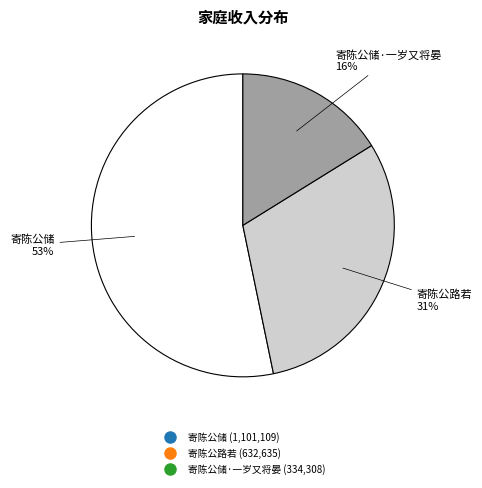

To the nearest percent, what is the difference between the largest and smallest slice percentages?

37%